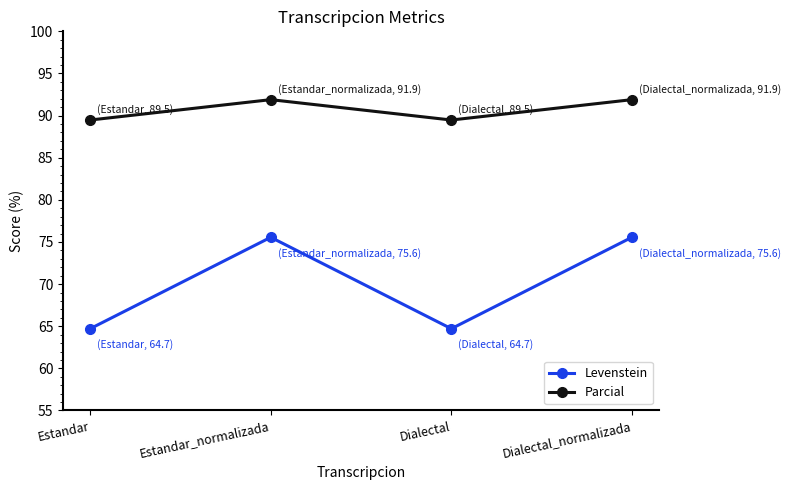

List the series in order of their overall mean, lowest first.

Levenstein, Parcial